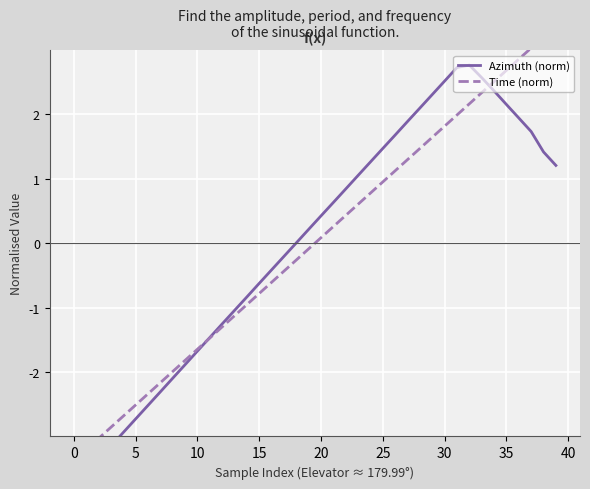

What is the smallest value displayed?

-3.4